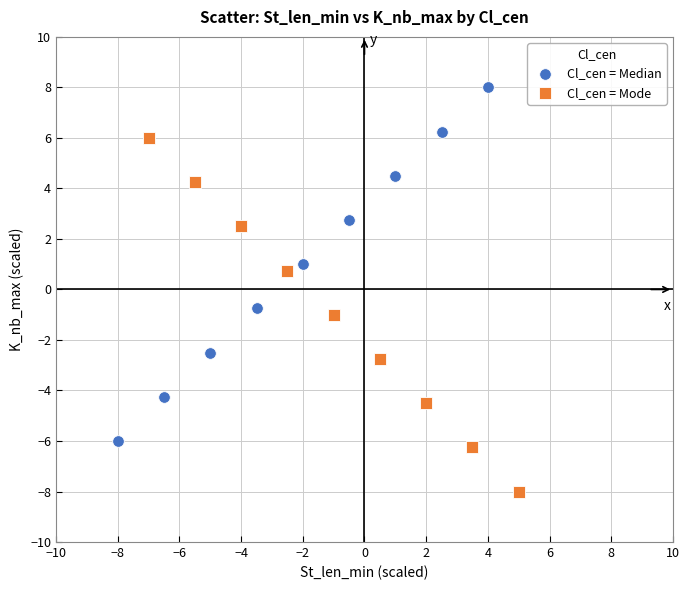

Which series reaches the maximum Y coordinate?

Cl_cen = Median